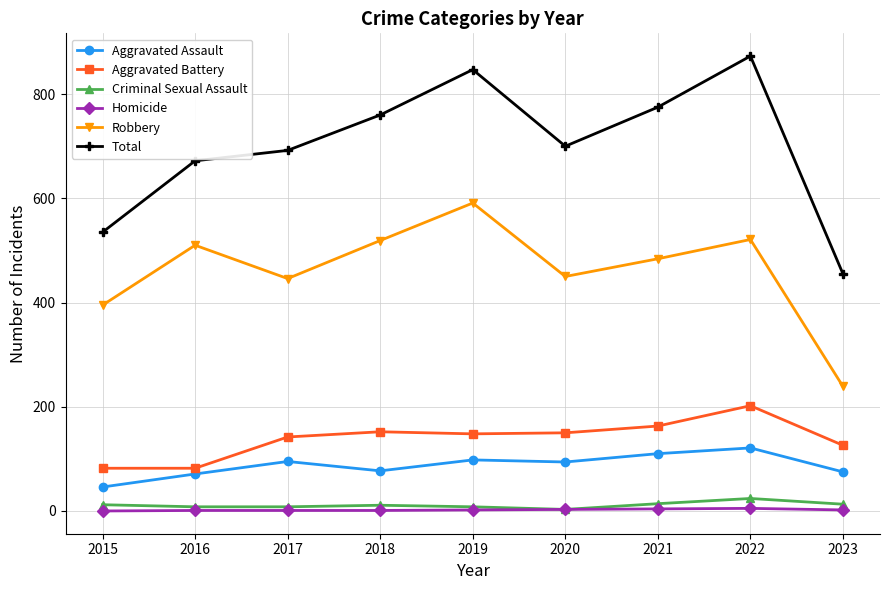

Which series has the largest range (max minus min)?

Total